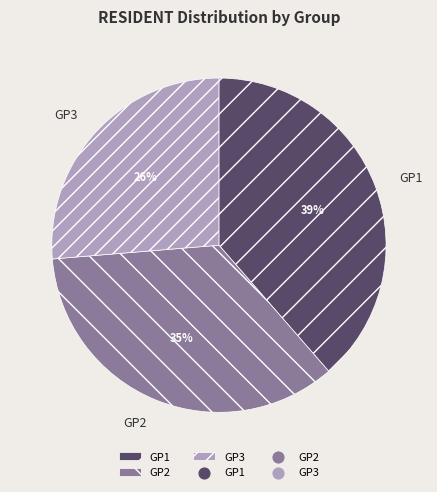

Which category has the biggest portion of the pie?

GP1